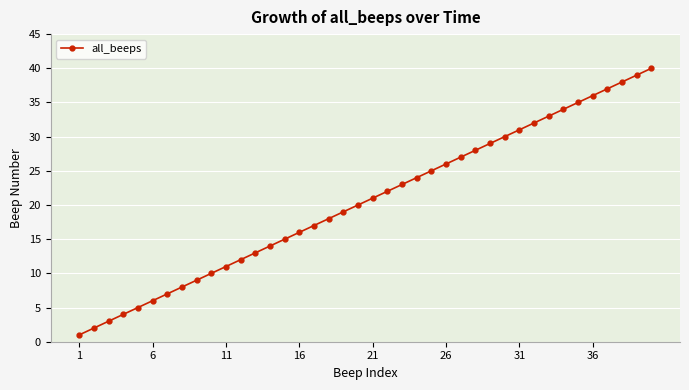

What is the sum of all values?

820